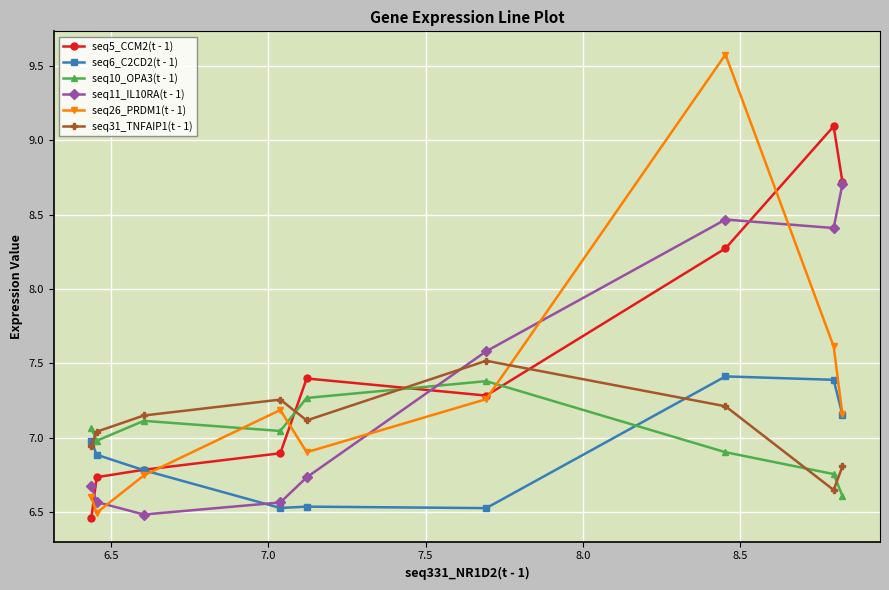

How many data points in seq26_PRDM1(t - 1) are above 7?

5